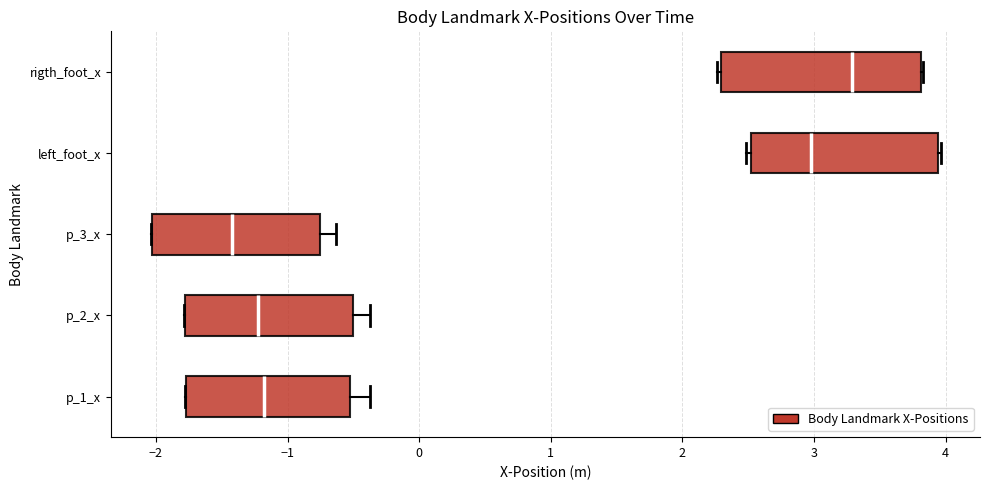

Which box's median line is the furthest to the right?

rigth_foot_x